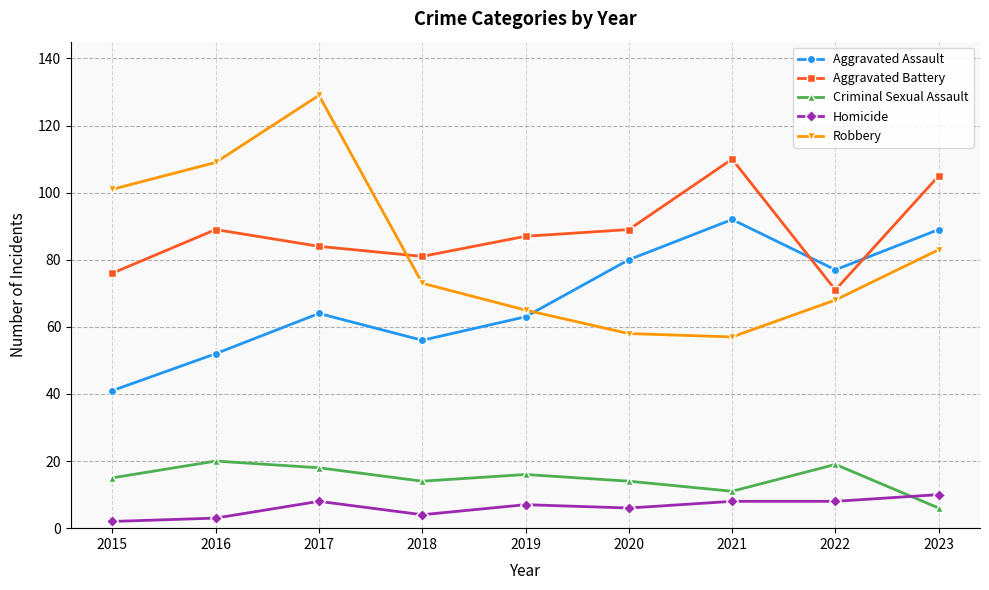

Reading left to right, list all the values displayed in this chart.

Aggravated Assault: 2015=41	2016=52	2017=64	2018=56	2019=63	2020=80	2021=92	2022=77	2023=89
Aggravated Battery: 2015=76	2016=89	2017=84	2018=81	2019=87	2020=89	2021=110	2022=71	2023=105
Criminal Sexual Assault: 2015=15	2016=20	2017=18	2018=14	2019=16	2020=14	2021=11	2022=19	2023=6
Homicide: 2015=2	2016=3	2017=8	2018=4	2019=7	2020=6	2021=8	2022=8	2023=10
Robbery: 2015=101	2016=109	2017=129	2018=73	2019=65	2020=58	2021=57	2022=68	2023=83